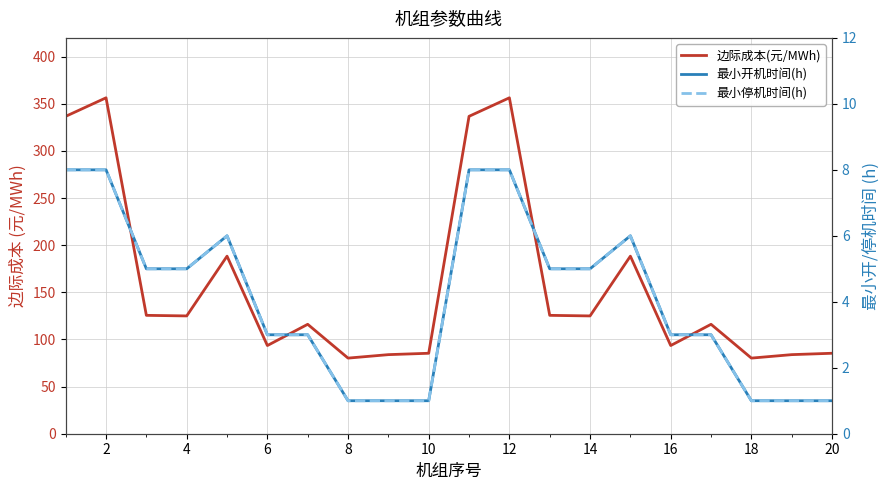

What is the minimum value shown in the chart?

1.0